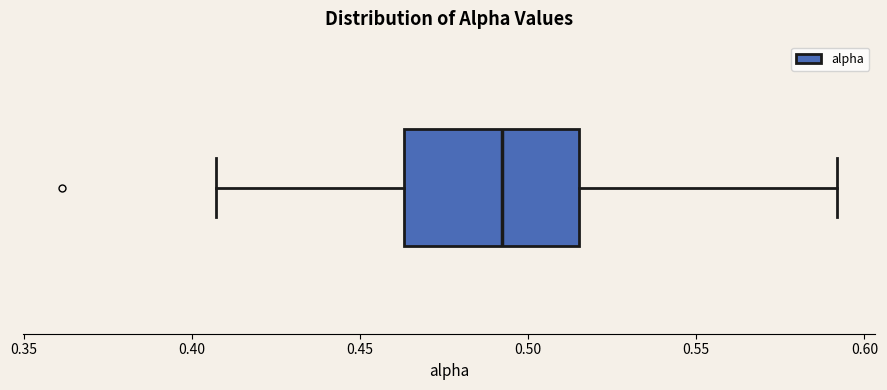

Read this box plot against the x-axis: the position of the median line, the range covered by the box, and the ends of both whiskers. The values are not printed on the chart, so give them approximately, as read against the axis.

median 0.490, box 0.465 to 0.515, whiskers 0.405 to 0.590